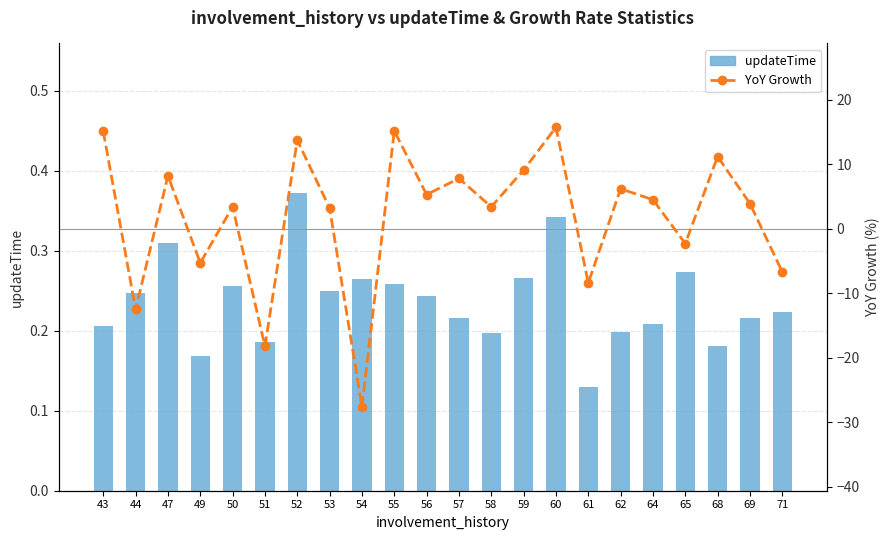

Rank the series at 54 from highest to lowest value.

updateTime, YoY Growth